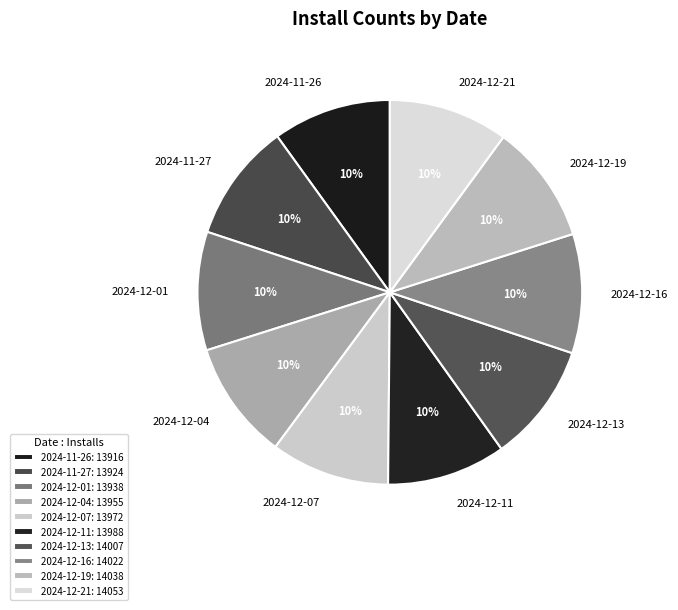

How many slices are in this pie chart?

10